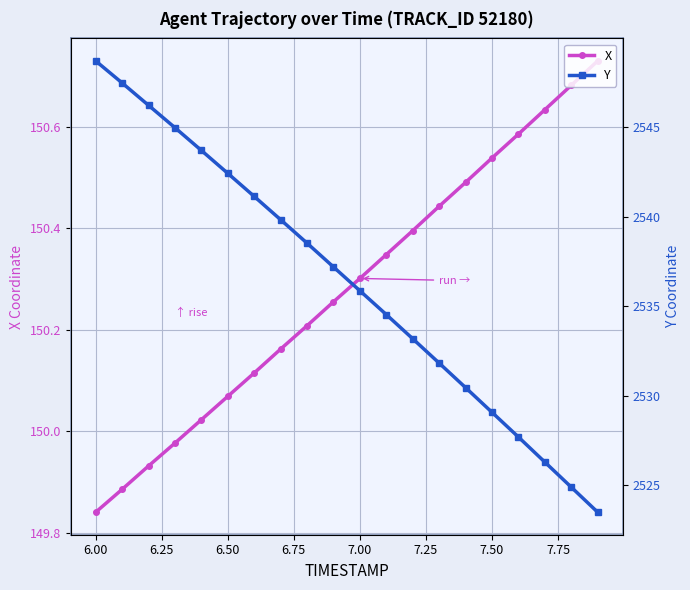

True or false: X has more than 2 points higher than both neighbors.

False